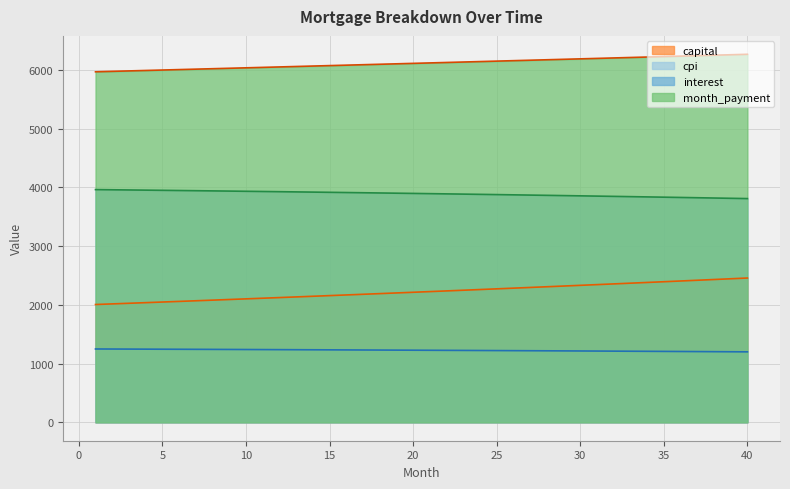

How many values in the month_payment series exceed 6120?

20